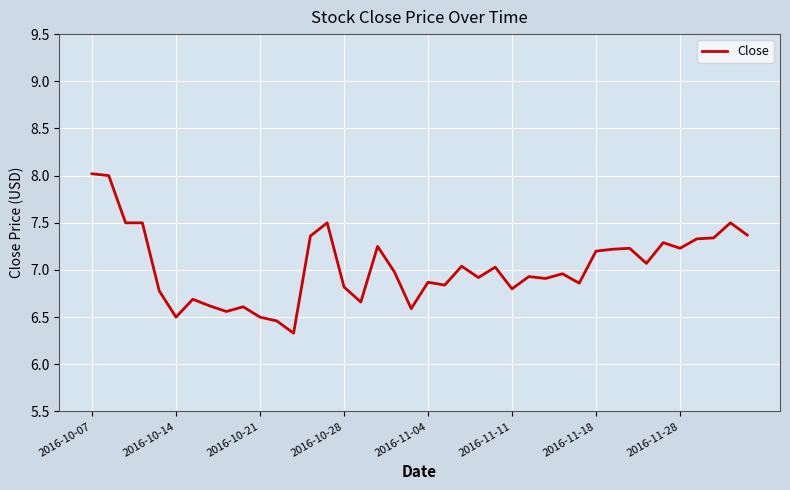

What is the difference between the maximum and minimum values?

1.7